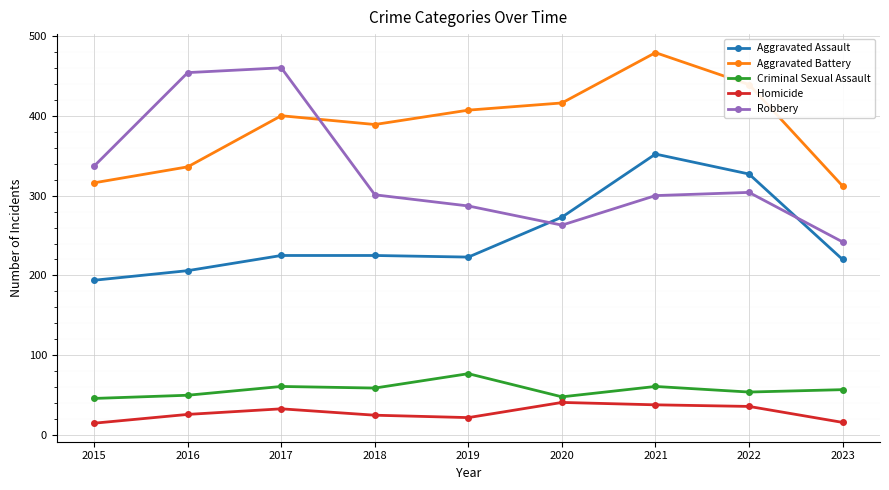

Rank the series at 2016 from highest to lowest value.

Robbery, Aggravated Battery, Aggravated Assault, Criminal Sexual Assault, Homicide